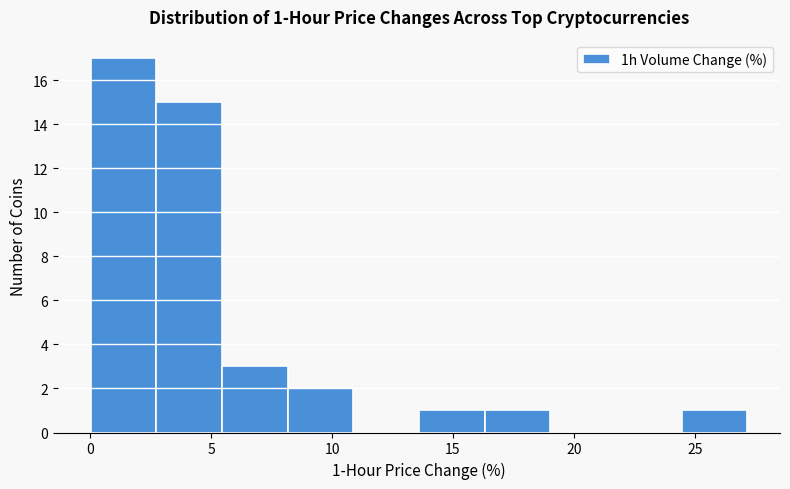

Over which range of the x-axis is the bar tallest?

0.0 to 2.5